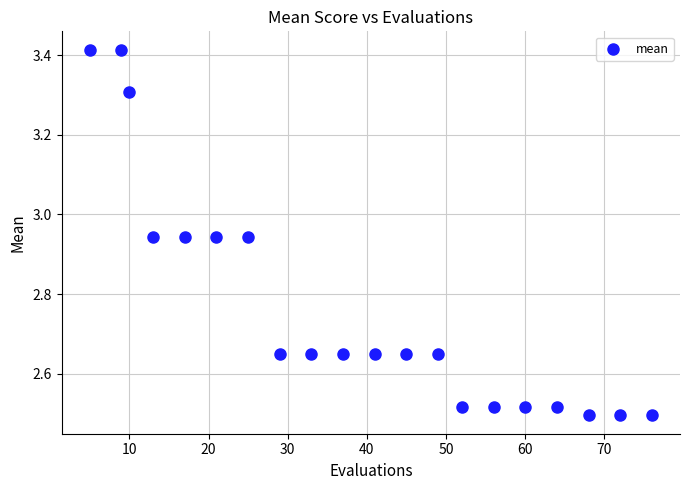

What is the range of Y values (max minus min)?

0.9